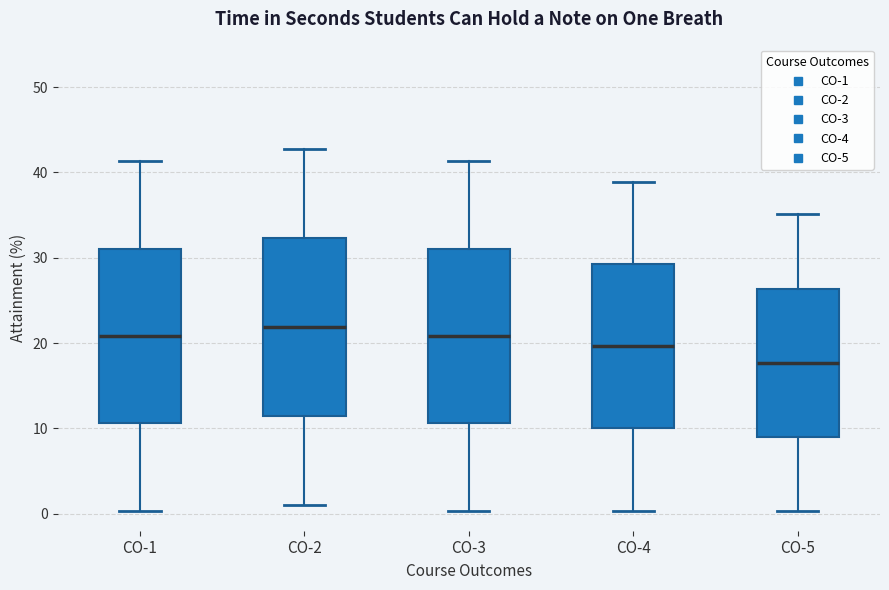

Reading left to right, read every box against the y-axis: the position of its median line, the range the box covers, and the ends of its whiskers. The values are not printed on the chart, so give them approximately, as read against the axis.

CO-1: median 21, box 11 to 31, whiskers 0 to 41
CO-2: median 22, box 11 to 32, whiskers 1 to 43
CO-3: median 21, box 11 to 31, whiskers 0 to 41
CO-4: median 20, box 10 to 29, whiskers 0 to 39
CO-5: median 18, box 9 to 26, whiskers 0 to 35